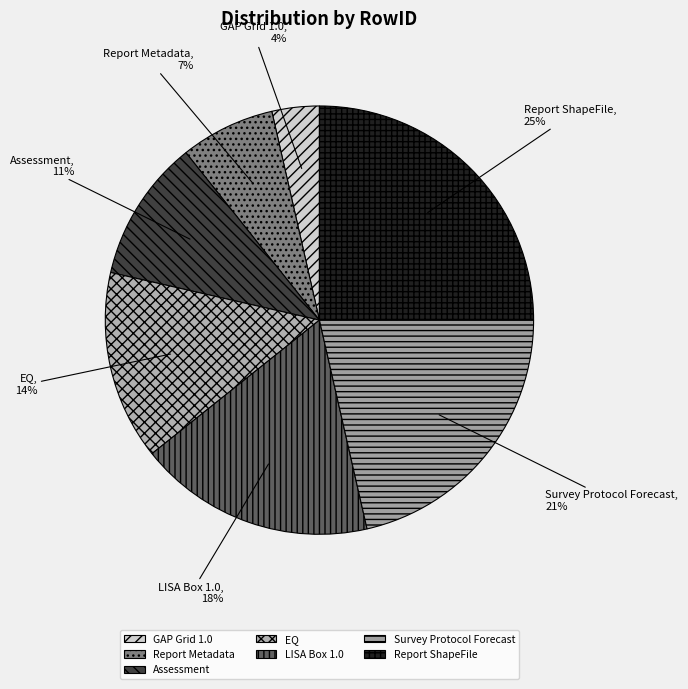

To the nearest percent, what portion does Report ShapeFile represent?

25%